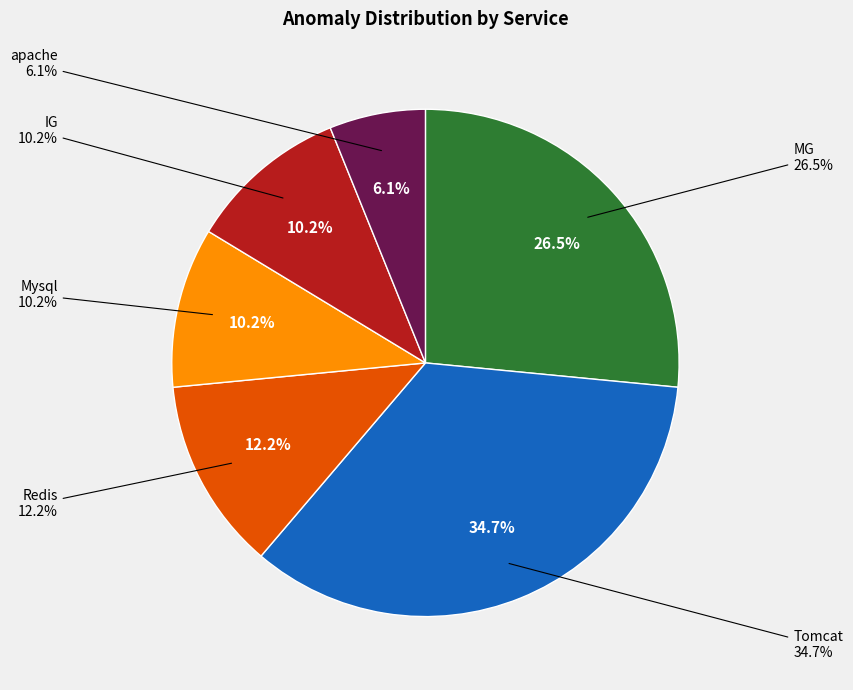

True or false: Tomcat accounts for 42% of the total.

False